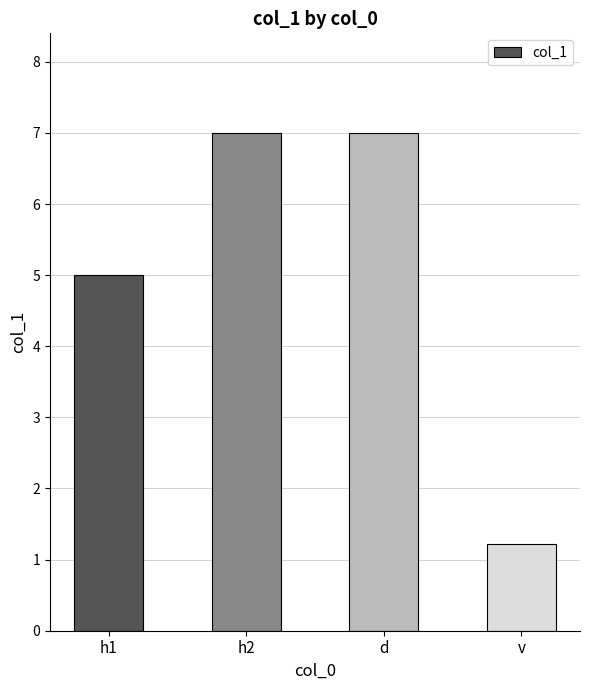

Reading left to right, extract all data points from this chart.

5.0	7.0	7.0	1.2